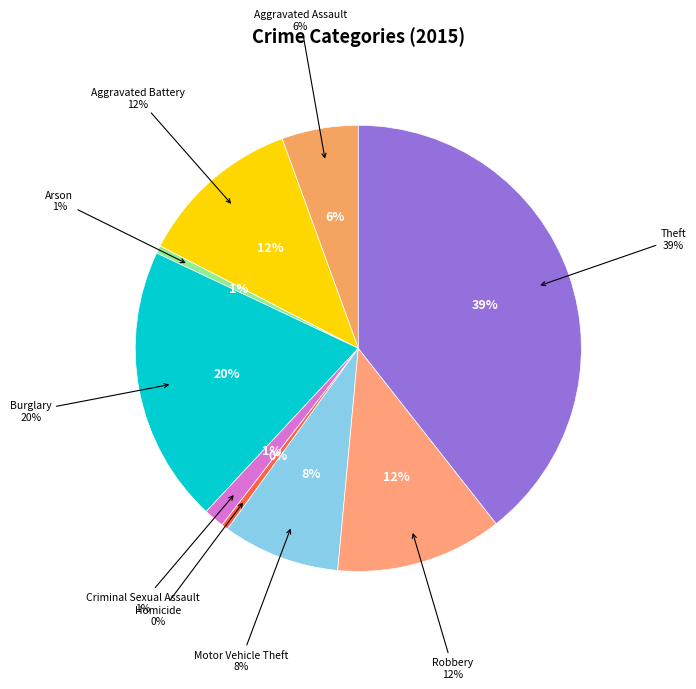

To the nearest percent, what is the average slice percentage?

11%